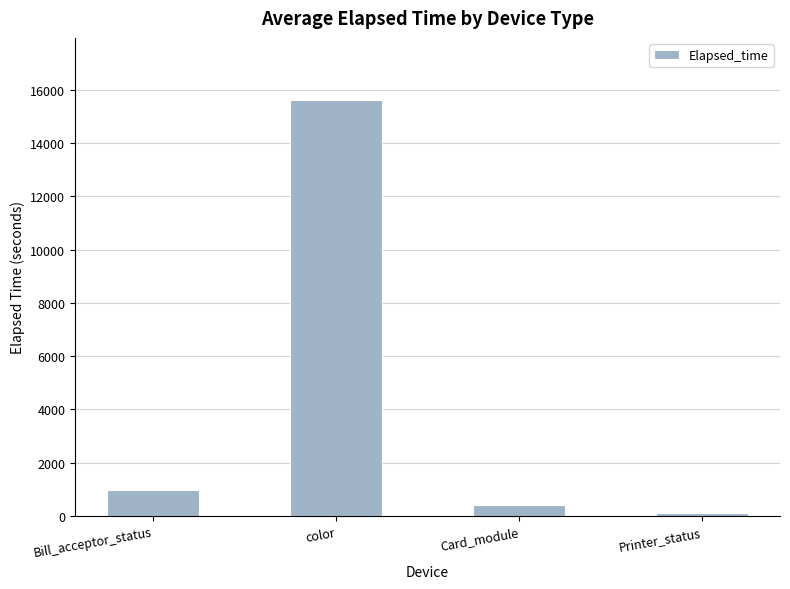

What is the change in value from Bill_acceptor_status to color?

+14641.6